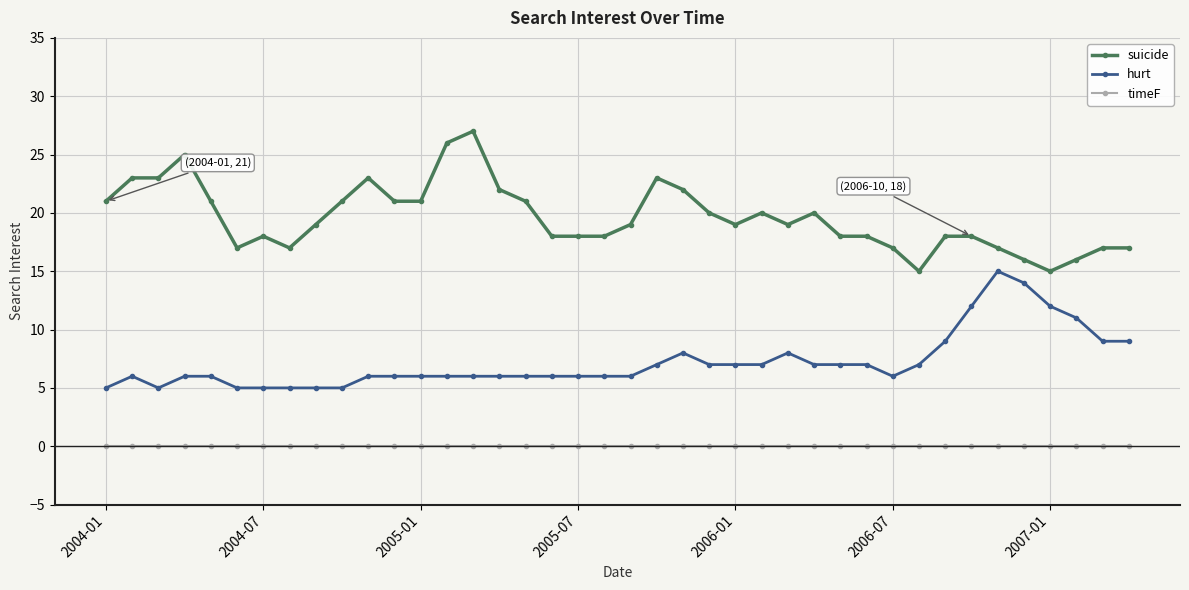

Which series has the largest total across all categories?

suicide